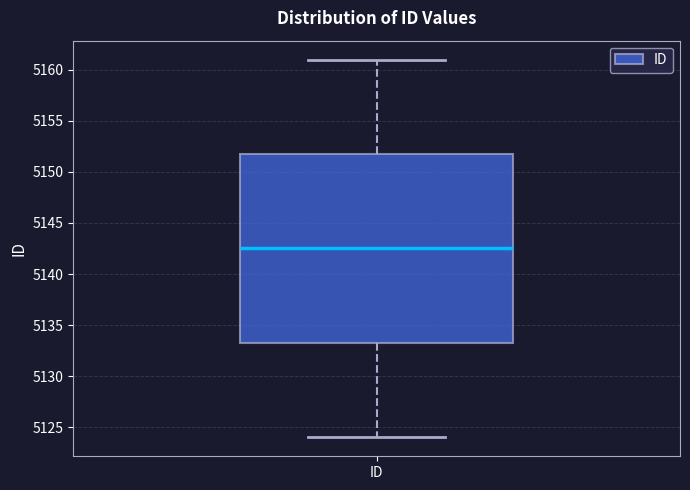

Transcribe this box plot: give where the median line is, the range the box spans, and where the two whiskers end, as read against the y-axis. The values are not printed on the chart, so give them approximately, as read against the axis.

median 5142.5, box 5133.5 to 5152.0, whiskers 5124.0 to 5161.0